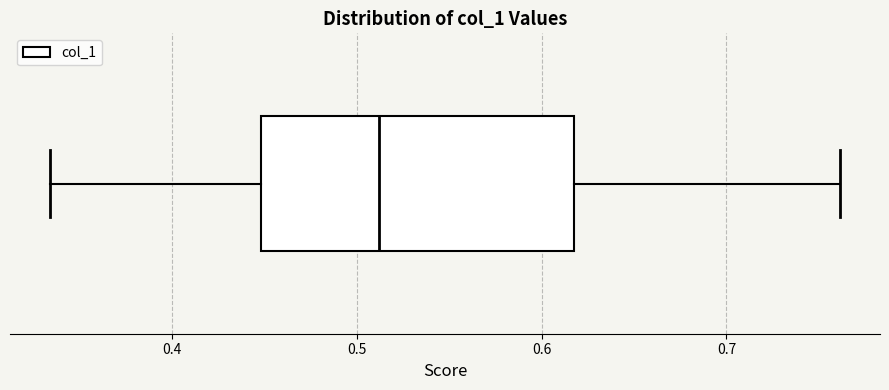

Transcribe this box plot: give where the median line is, the range the box spans, and where the two whiskers end, as read against the x-axis. The values are not printed on the chart, so give them approximately, as read against the axis.

median 0.51, box 0.45 to 0.62, whiskers 0.33 to 0.76